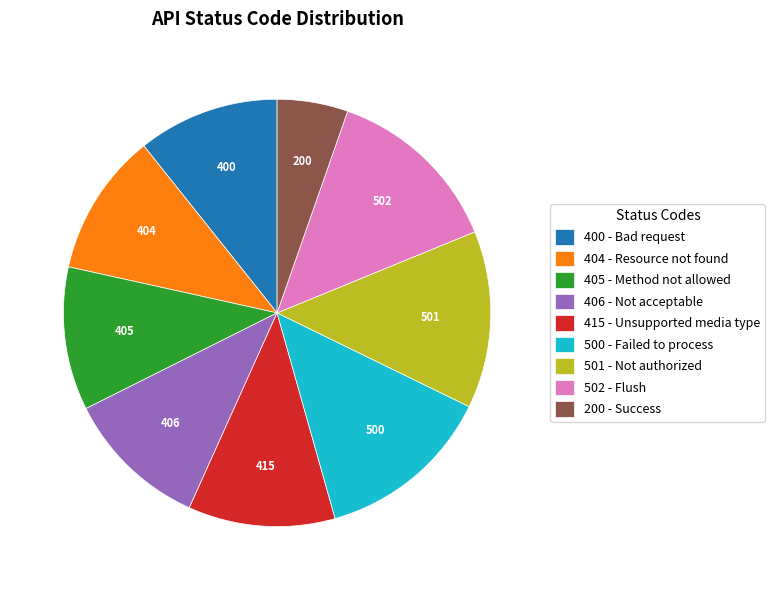

Do 200 - Success and 405 - Method not allowed together represent more than half of the pie?

No